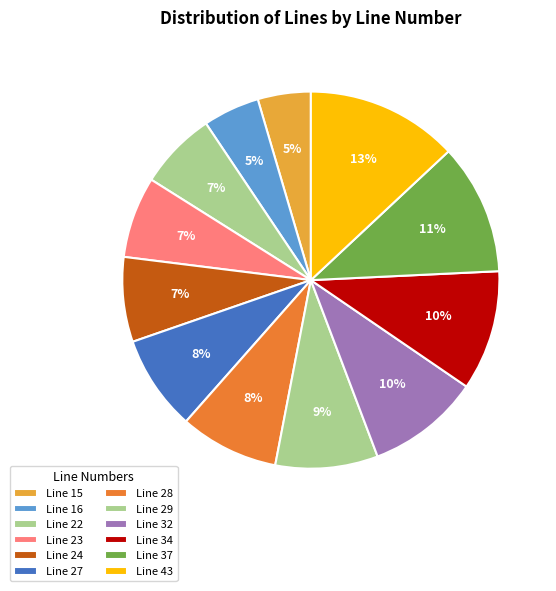

Approximately how many times larger is the value at Line 29 compared to Line 23?

1.3